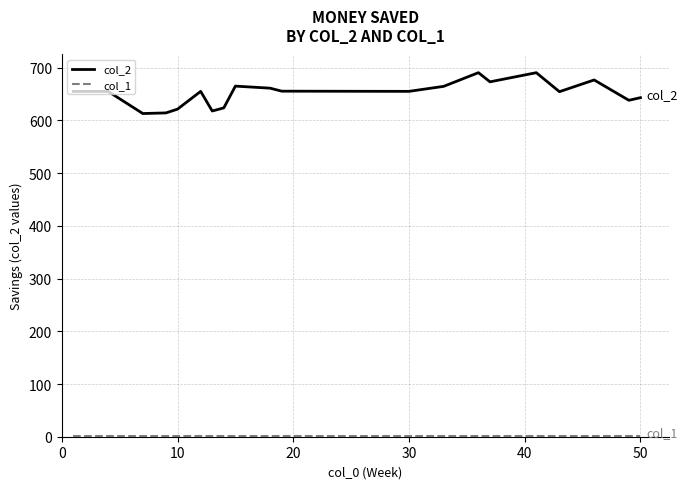

What is the greatest value displayed?

690.7